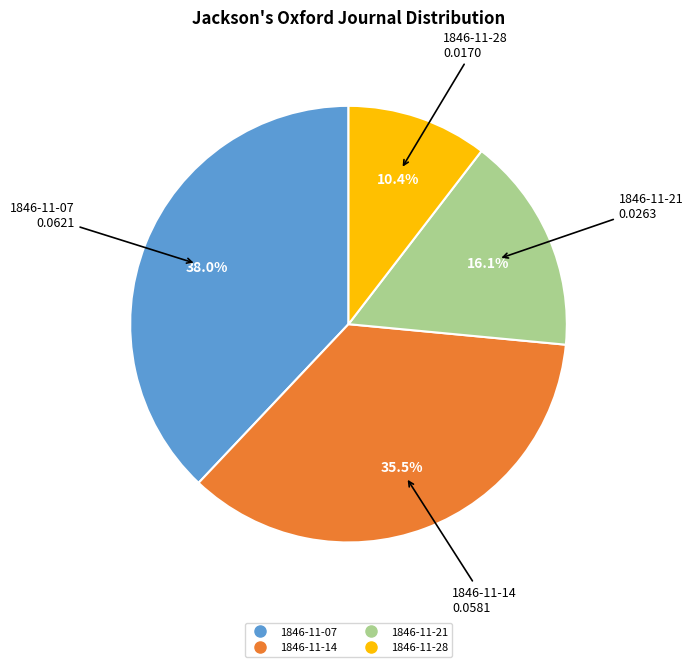

Does any single category account for the majority?

No